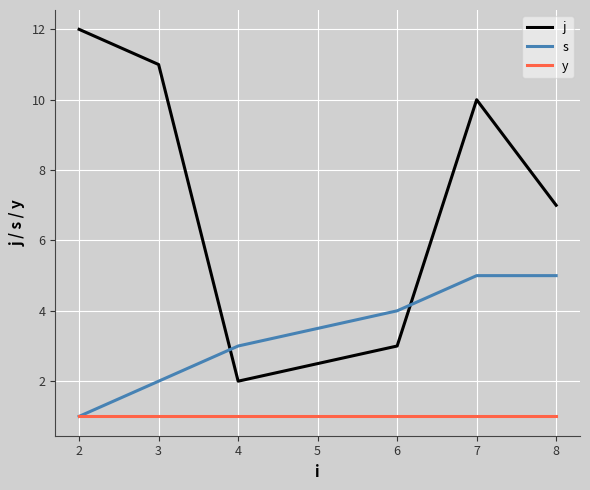

The y series shows 1 at 8. True or false?

True